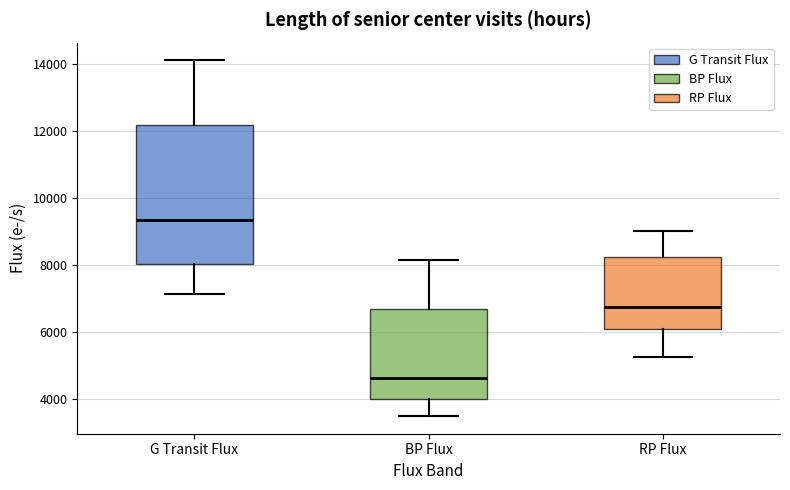

Reading left to right, read every box against the y-axis: the position of its median line, the range the box covers, and the ends of its whiskers. The values are not printed on the chart, so give them approximately, as read against the axis.

G Transit Flux: median 9400, box 8000 to 12200, whiskers 7200 to 14200
BP Flux: median 4600, box 4000 to 6600, whiskers 3400 to 8200
RP Flux: median 6800, box 6000 to 8200, whiskers 5200 to 9000